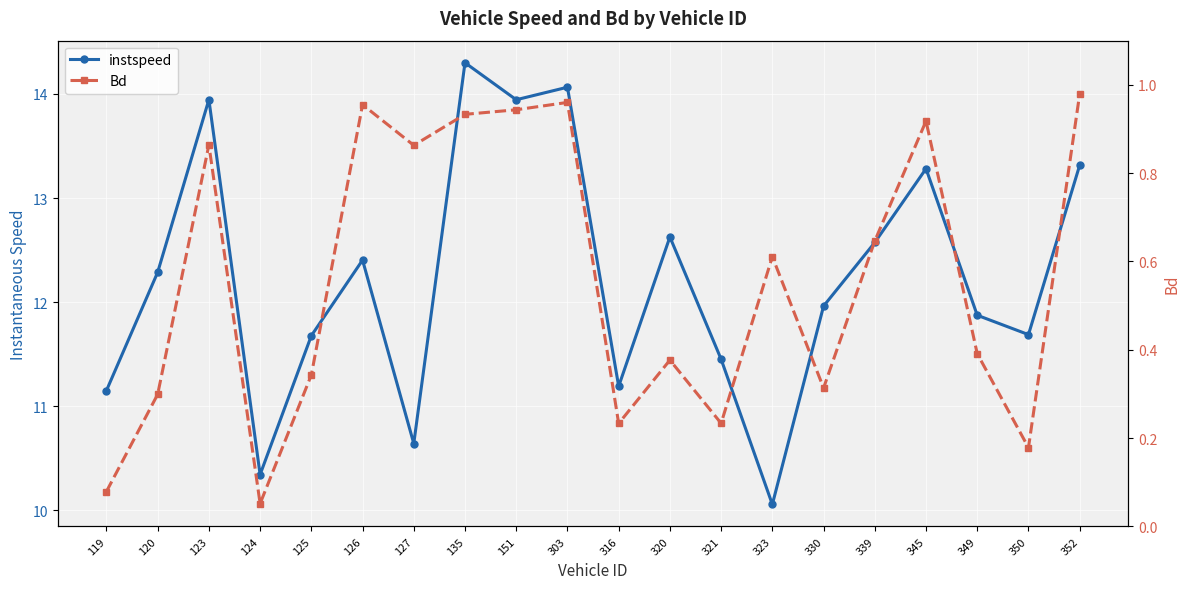

Which label corresponds to the smallest value in the chart?

124